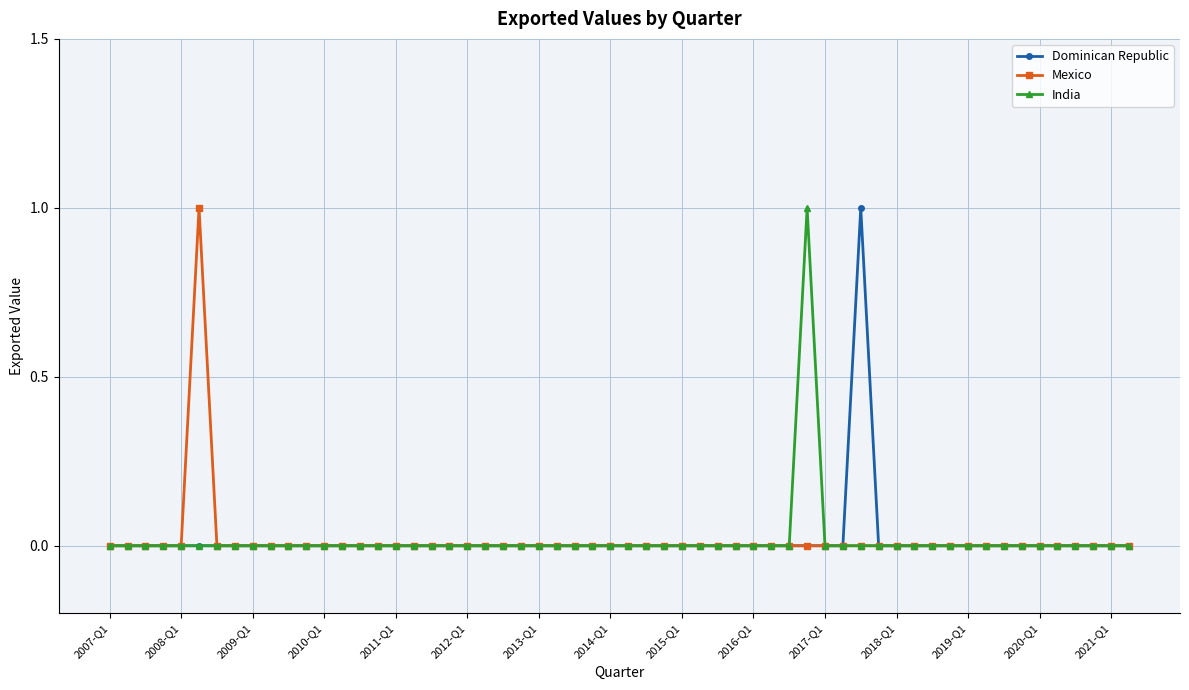

True or false: Mexico has a value of -1 at 2012-Q1.

False